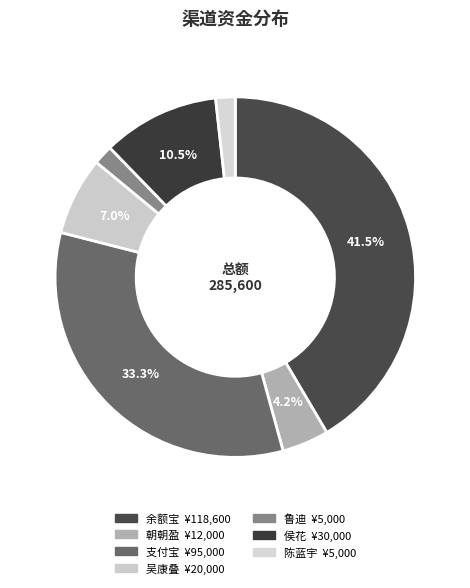

To the nearest percent, what percentage of the pie is 余额宝?

42%